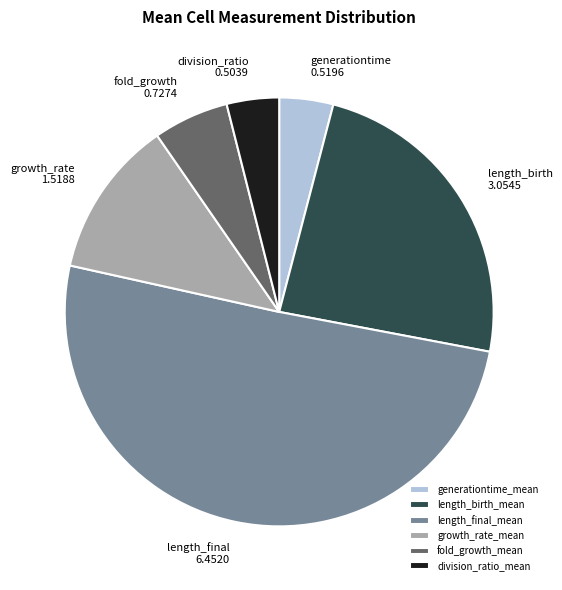

What is the largest slice in the pie chart?

length_final_mean